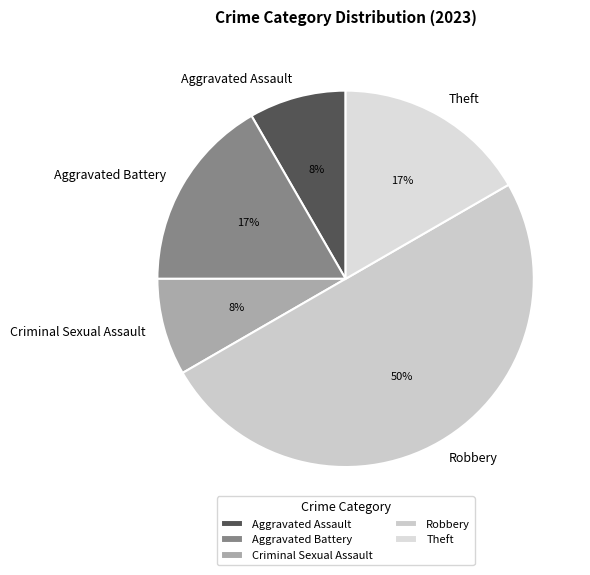

Does Aggravated Battery account for over 50% of the chart?

No